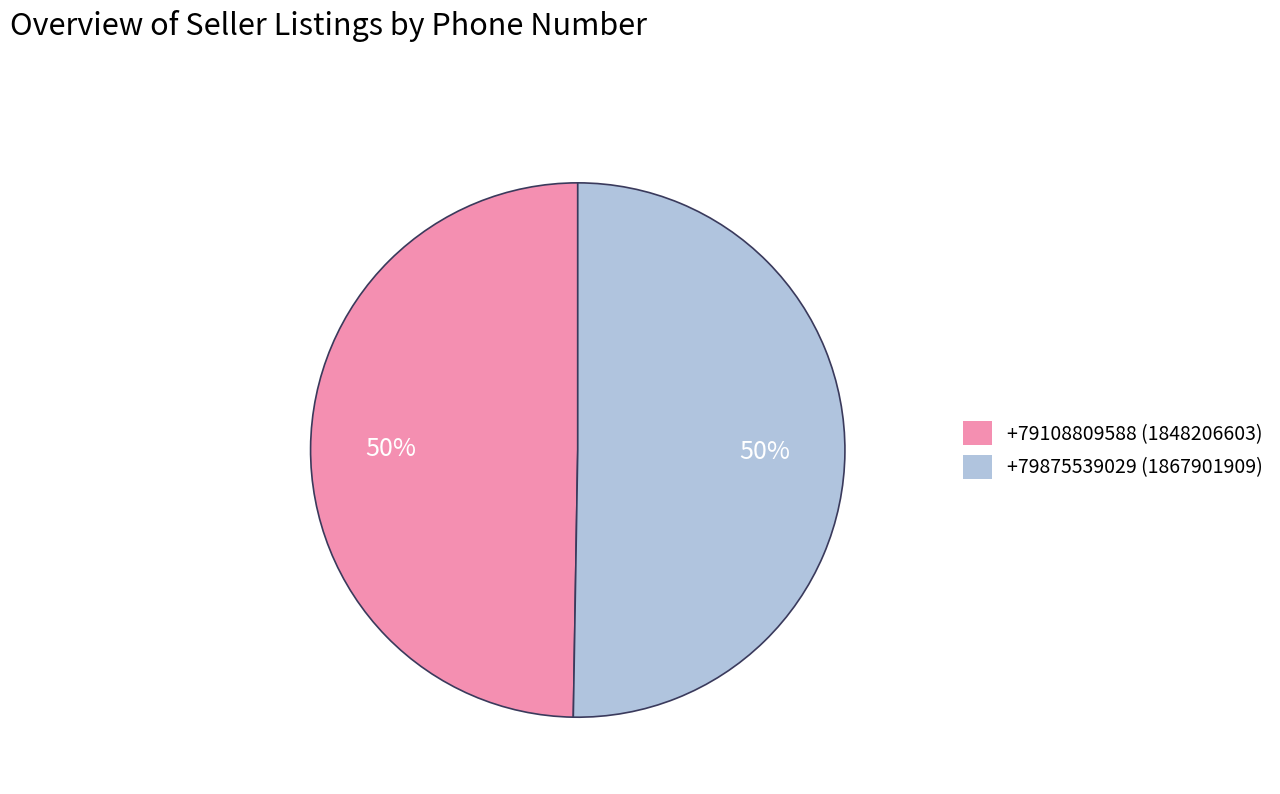

What is the ratio of the value at +79108809588 (1848206603) to the value at +79875539029 (1867901909)?

1.0